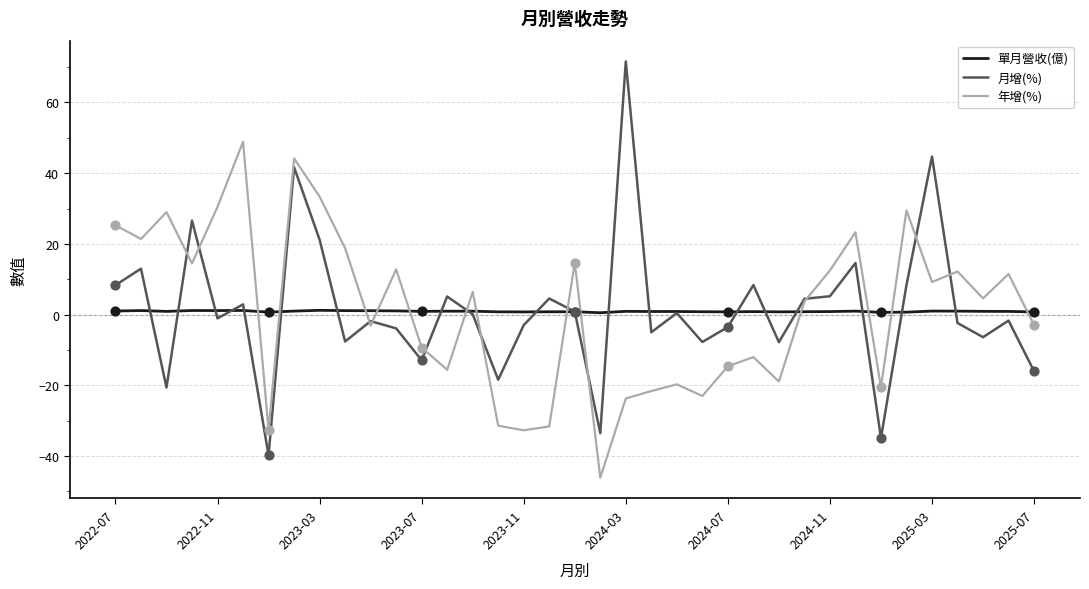

Which series has the widest spread of values?

月增(%)